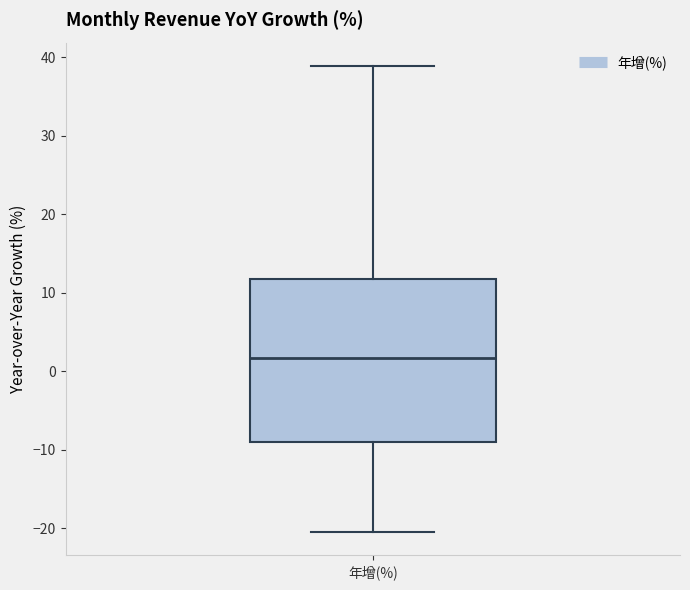

Where does the lower whisker of the box for 年增(%) end on the y-axis? The values are not printed on the chart, so give them approximately, as read against the axis.

-20